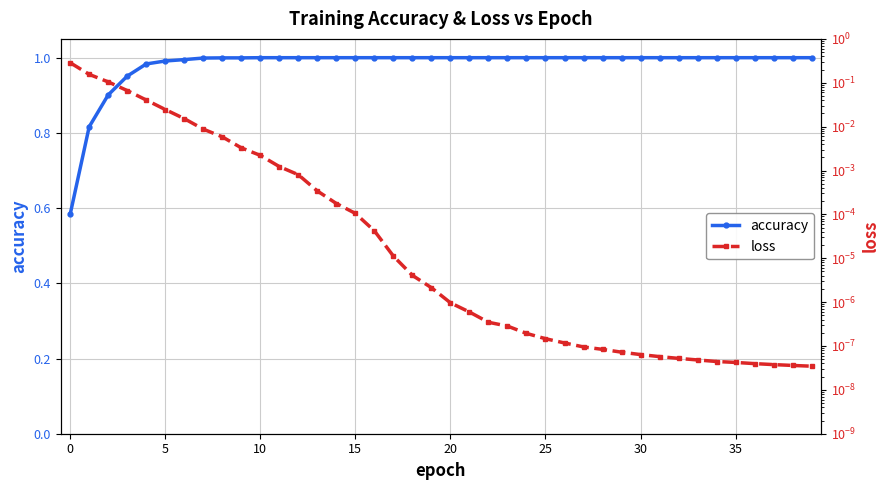

List the series in order of their peak value, highest first.

accuracy, loss